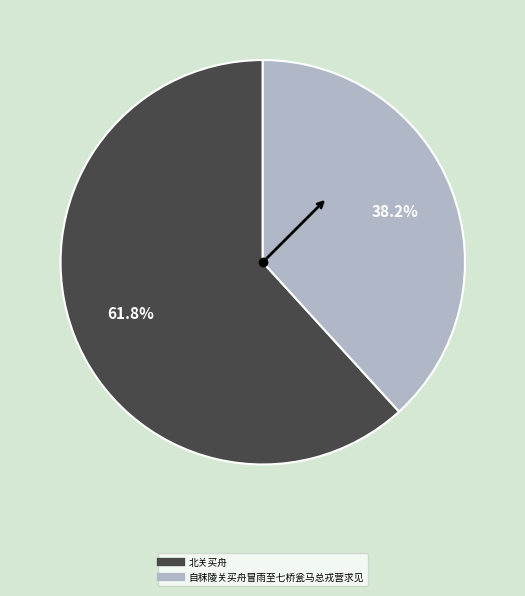

Between 北关买舟 and 自秣陵关买舟冒雨至七桥瓮马总戎营求见, which is larger?

北关买舟